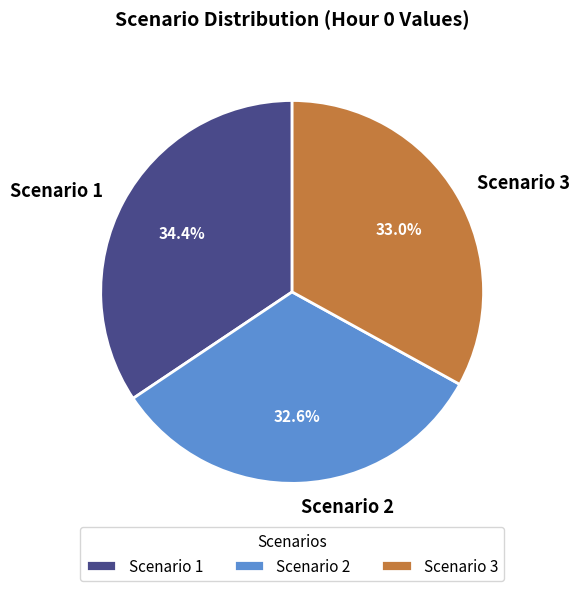

Count the number of slices in the pie.

3